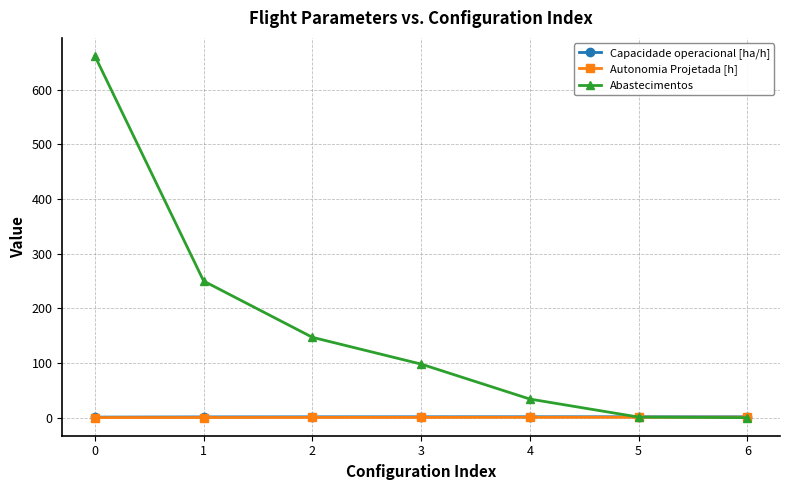

True or false: Abastecimentos has more than 1 interior local peaks.

False